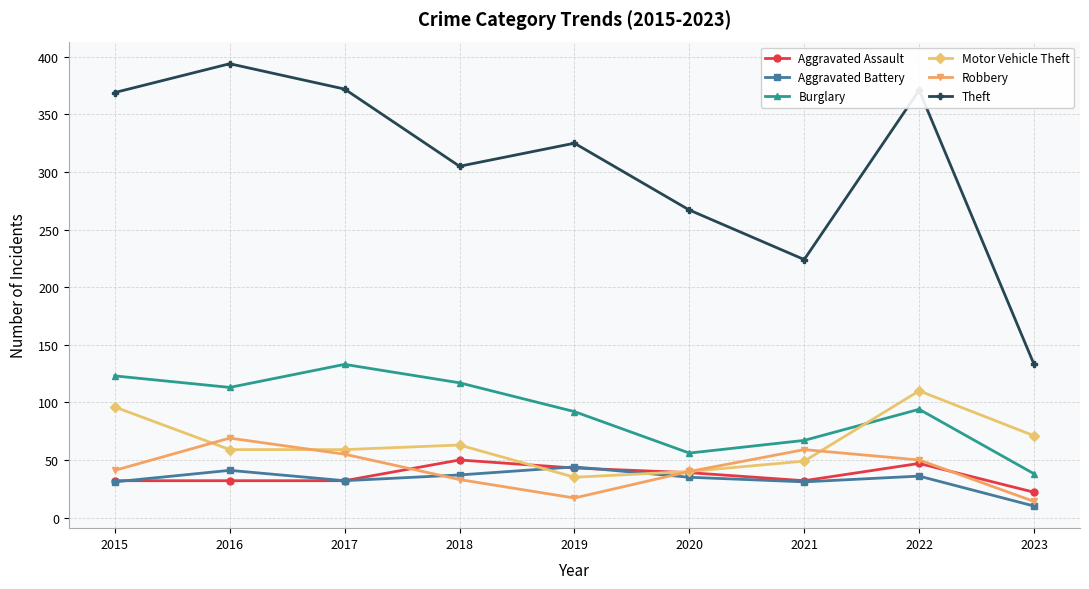

Rank the series at 2018 from lowest to highest value.

Robbery, Aggravated Battery, Aggravated Assault, Motor Vehicle Theft, Burglary, Theft